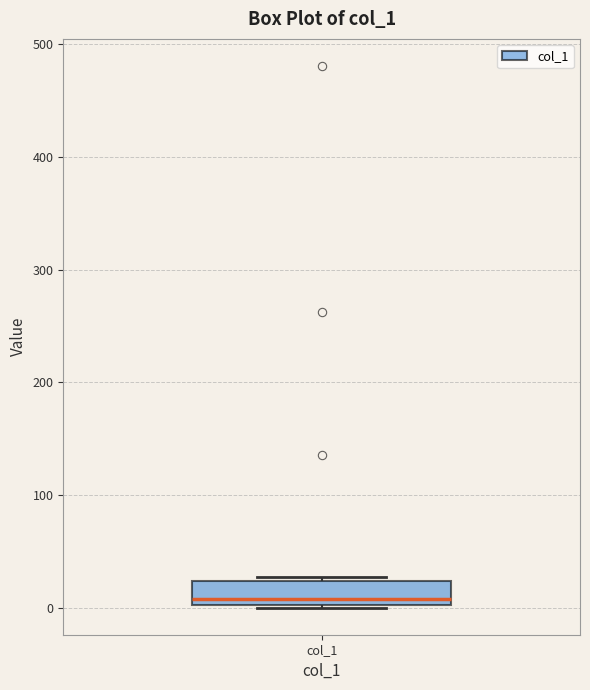

Read this box plot against the y-axis: the position of the median line, the range covered by the box, and the ends of both whiskers. The values are not printed on the chart, so give them approximately, as read against the axis.

median 10, box 0 to 20, whiskers 0 to 30